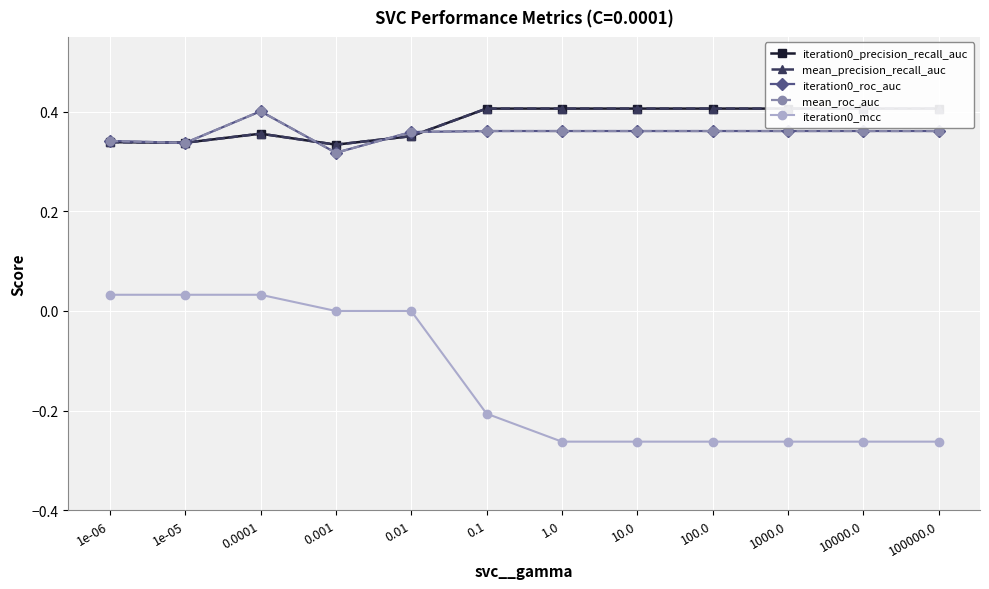

How many interior local peaks does the mean_roc_auc series have?

1